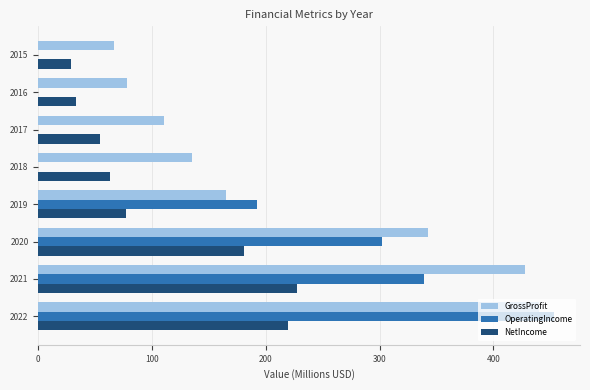

What value does the GrossProfit series have at 2021?

427.7